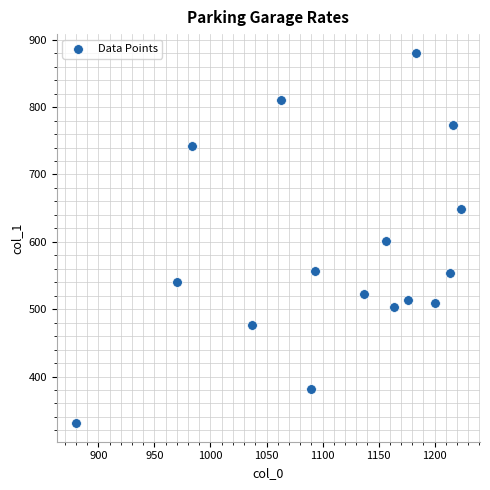

What is the range of Y values (max minus min)?

550.1